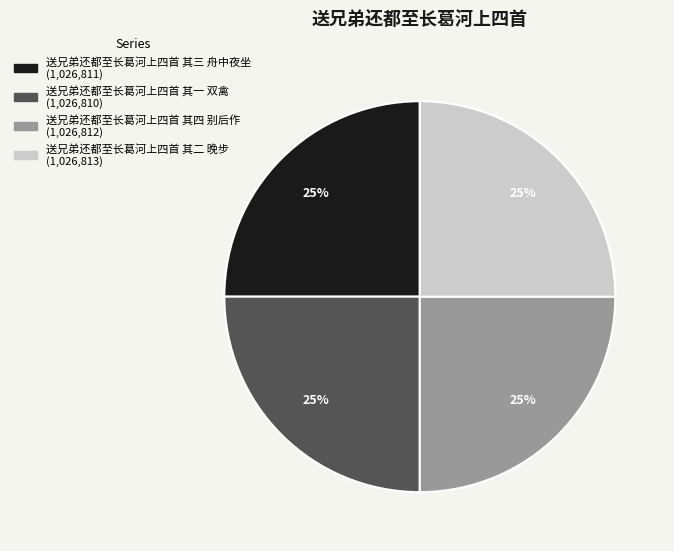

The 送兄弟还都至长葛河上四首 其四 别后作 slice represents 16% of the pie. True or false?

False